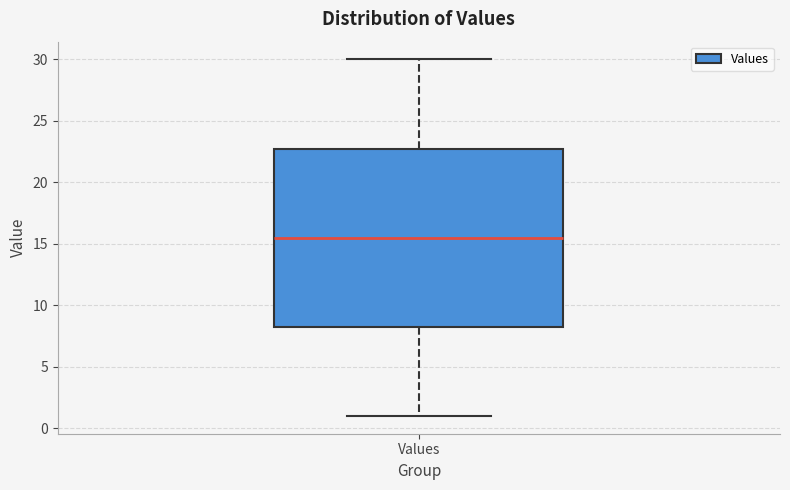

Where does the upper whisker of the box for Values end on the y-axis? The values are not printed on the chart, so give them approximately, as read against the axis.

30.0